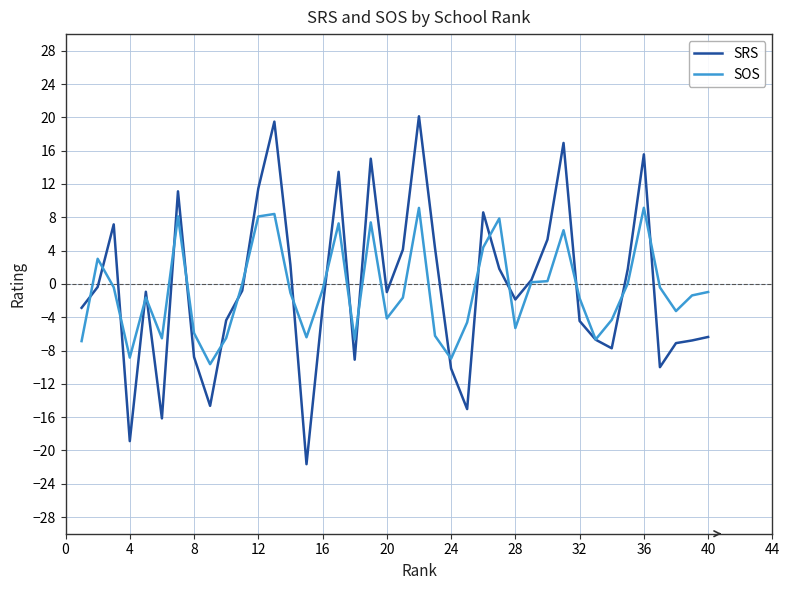

Which series has the largest range (max minus min)?

SRS